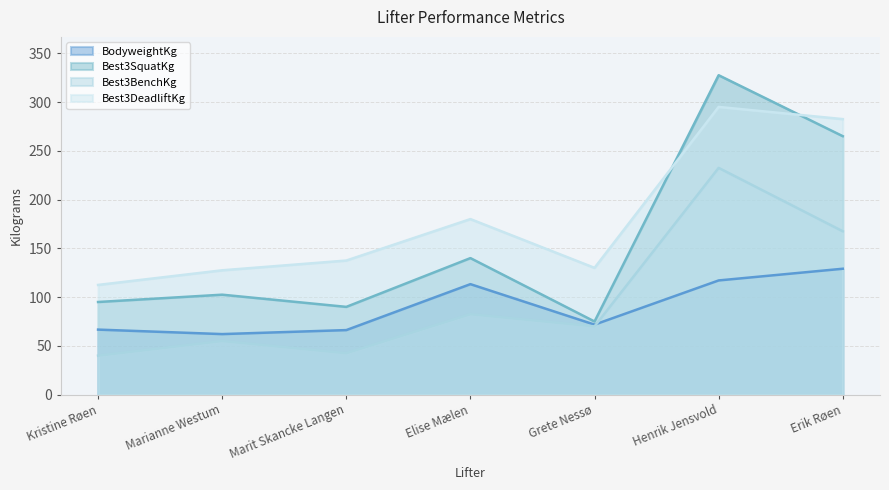

Does the chart have visible grid lines?

Yes